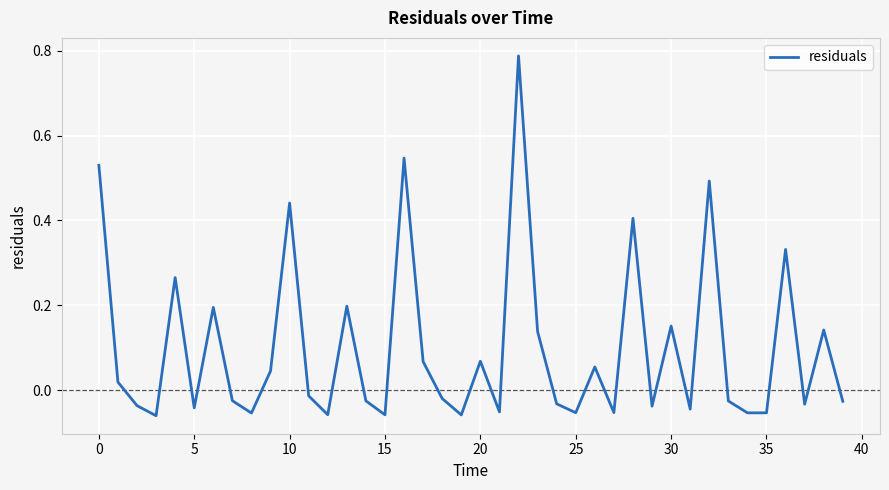

What is the maximum value shown in the chart?

0.8